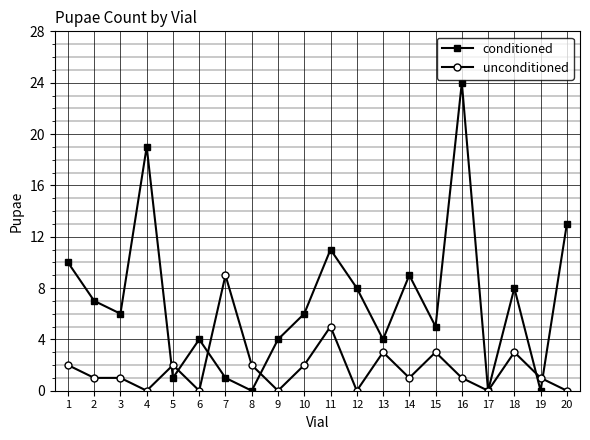

Does the chart have visible grid lines?

Yes